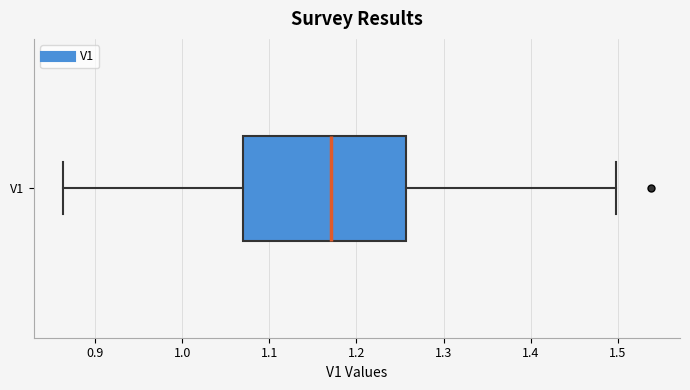

Where is the right edge of the box for V1 on the x-axis? The values are not printed on the chart, so give them approximately, as read against the axis.

1.26